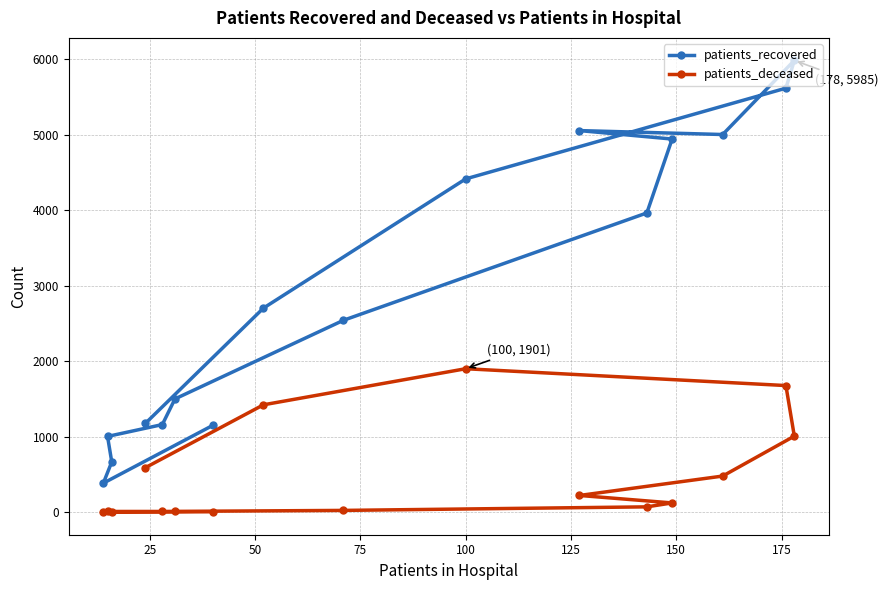

What is the maximum value shown in the chart?

5985